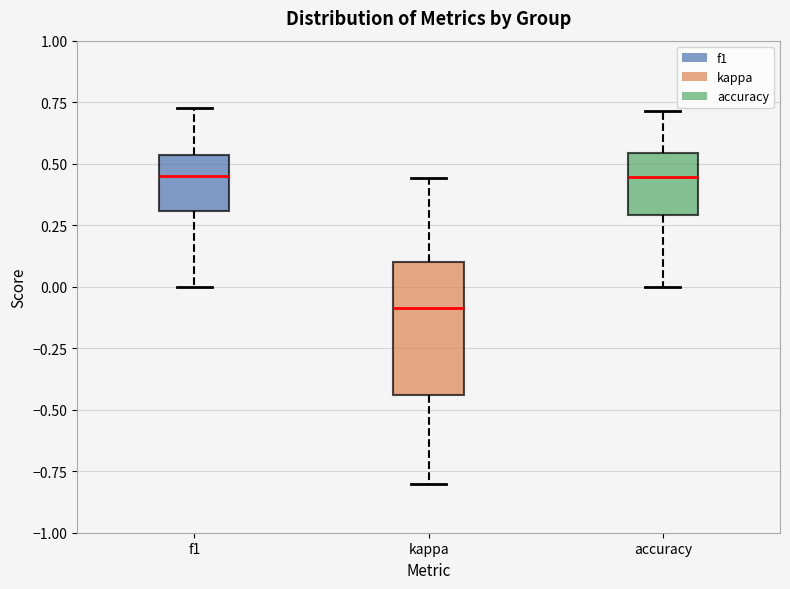

Which box has the lowest median line?

kappa